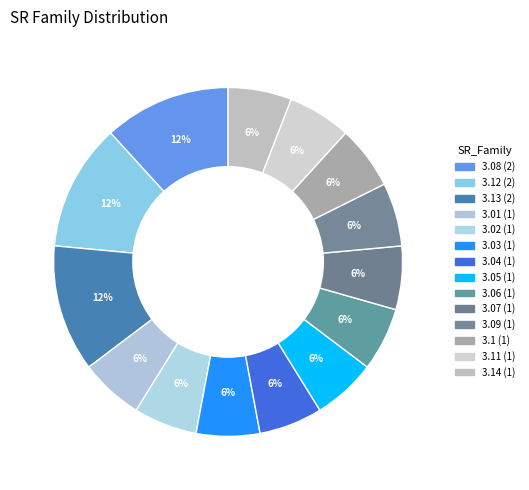

How many segments does this pie chart have?

14